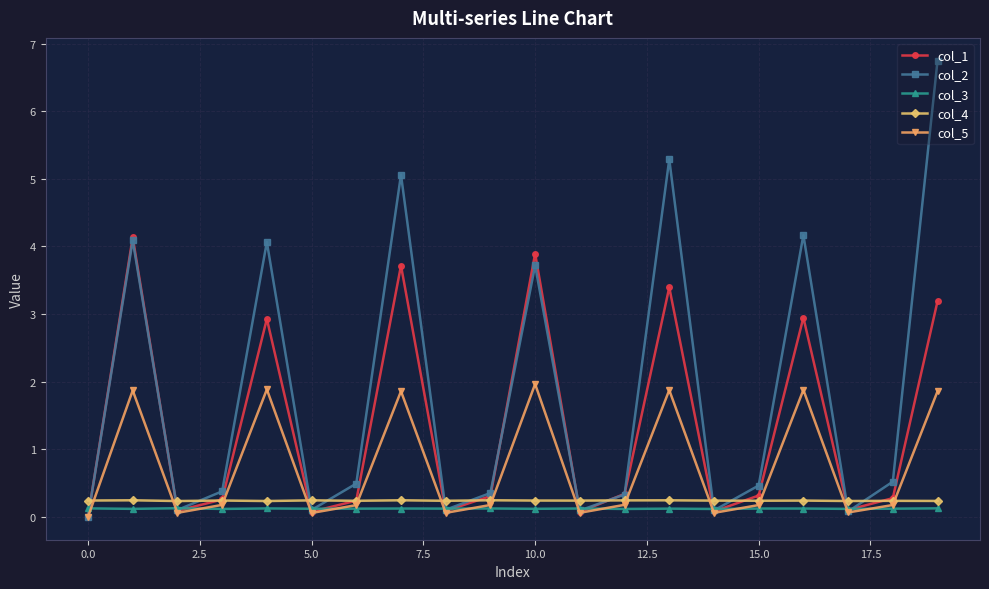

True or false: col_5 has more than 0 points higher than both neighbors.

True